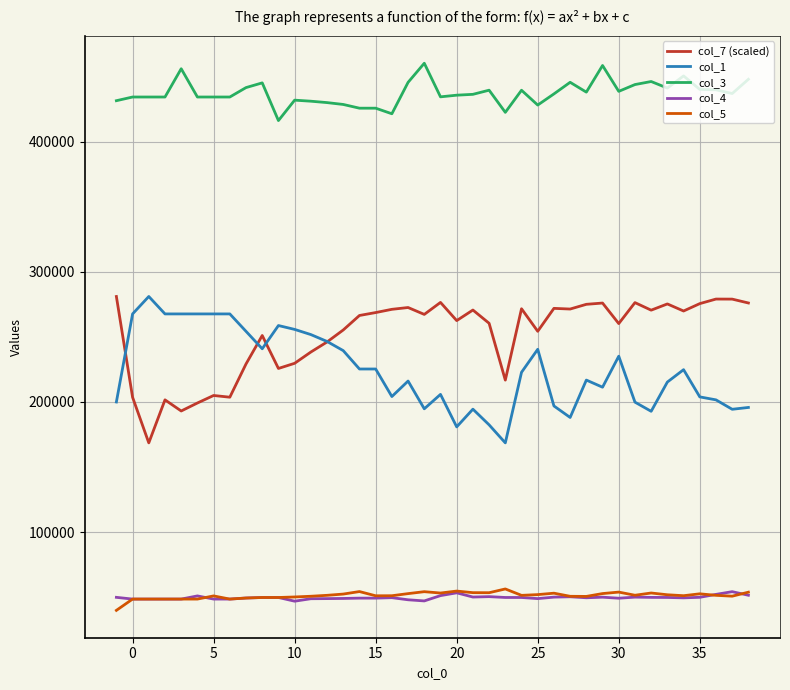

Which series has the largest total across all categories?

col_3